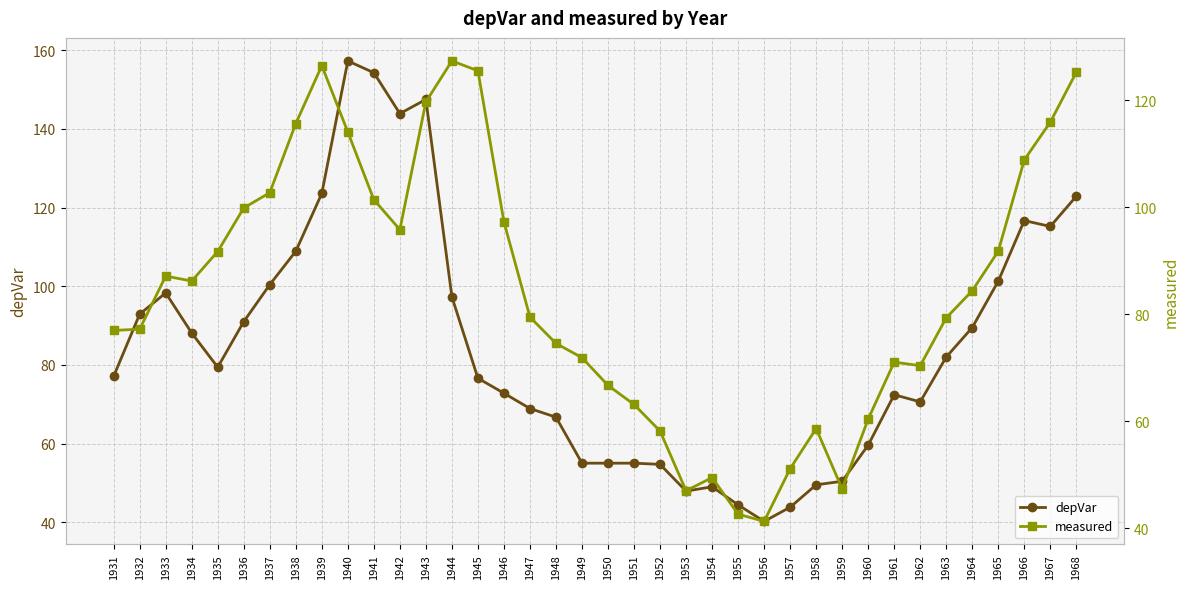

Is the value of depVar at 1952 greater than the value of measured at 1965?

No